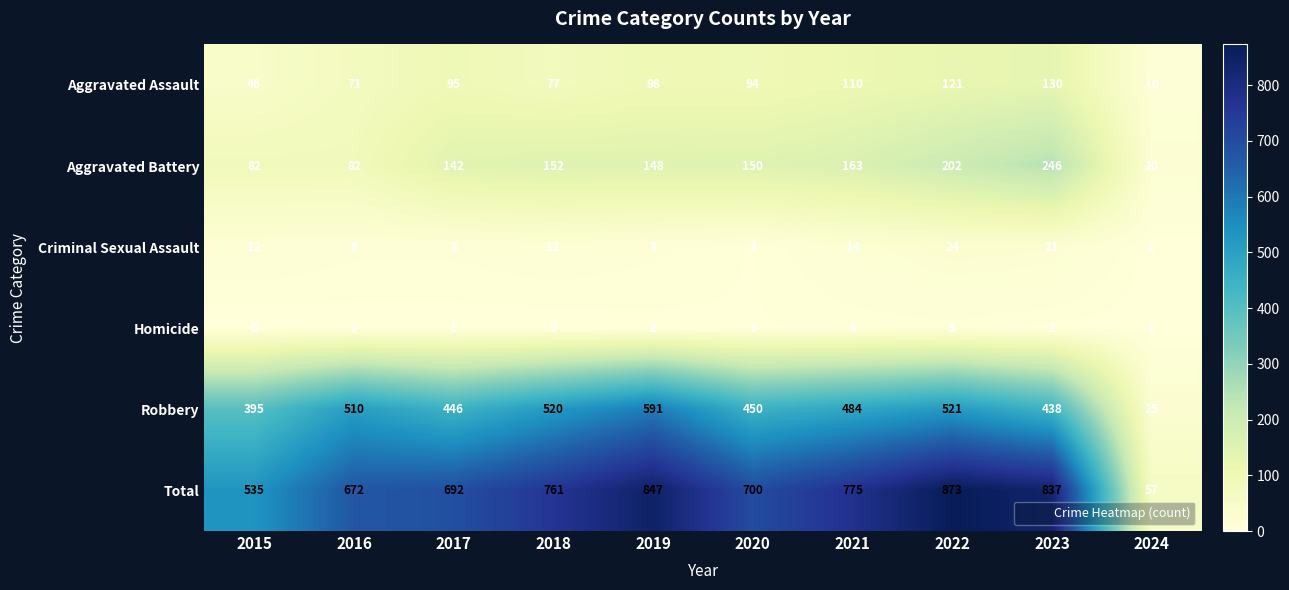

What is the greatest value displayed?

873